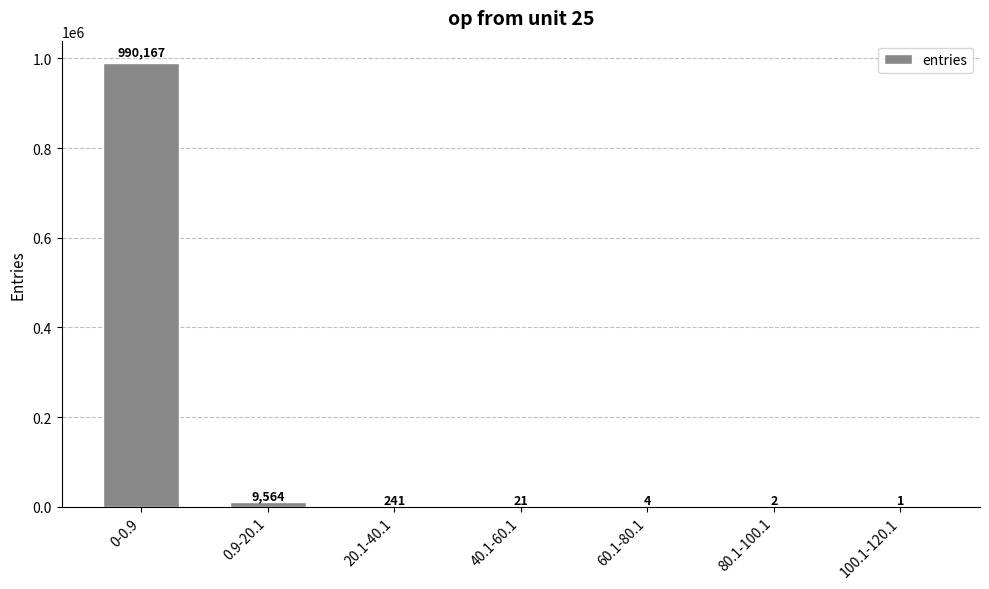

Is it true that the value at 60.1-80.1 is 4?

True